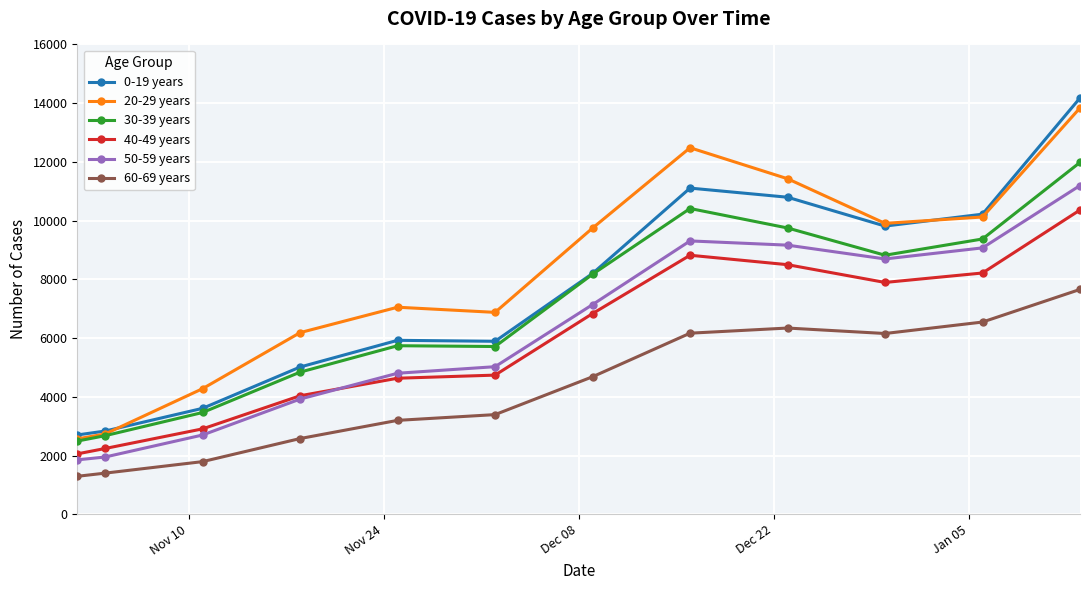

True or false: 0-19 years has more than 0 interior local peaks.

True